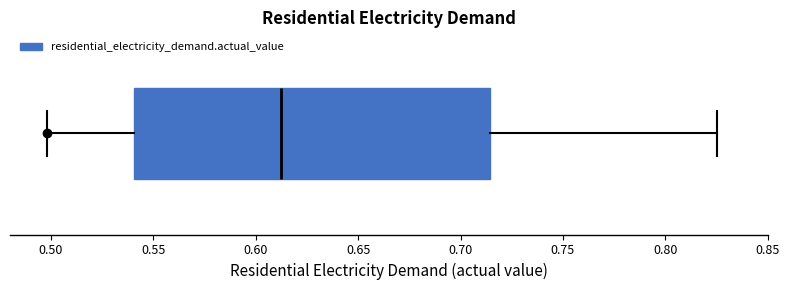

Transcribe this box plot: give where the median line is, the range the box spans, and where the two whiskers end, as read against the x-axis. The values are not printed on the chart, so give them approximately, as read against the axis.

median 0.610, box 0.540 to 0.715, whiskers 0.500 to 0.825